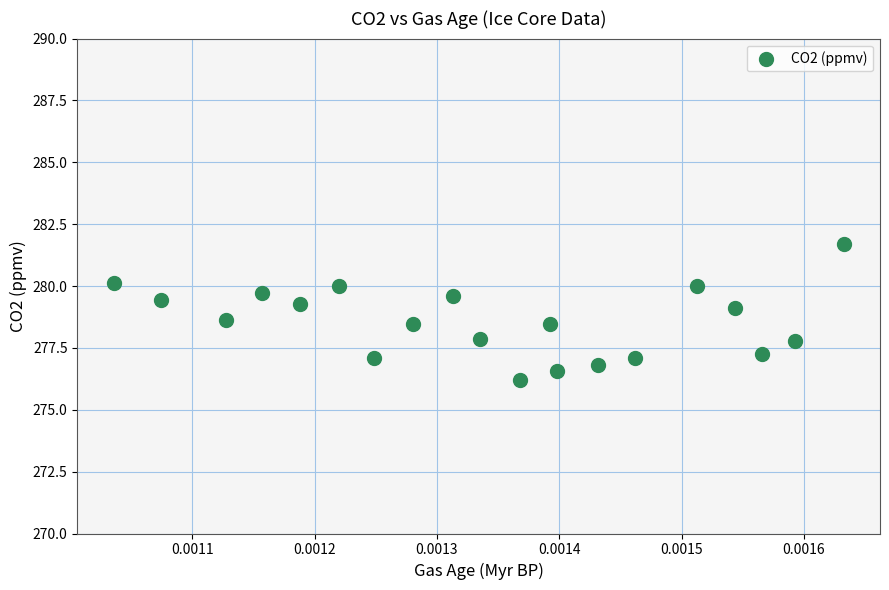

What is the range of Y values (max minus min)?

5.5